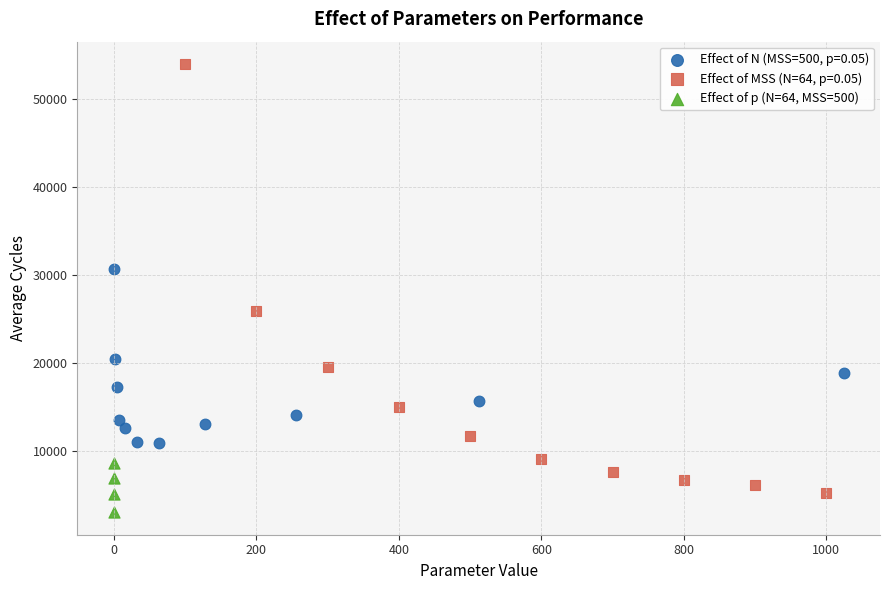

Which series has the largest Y range (max minus min)?

Effect of MSS (N=64, p=0.05)